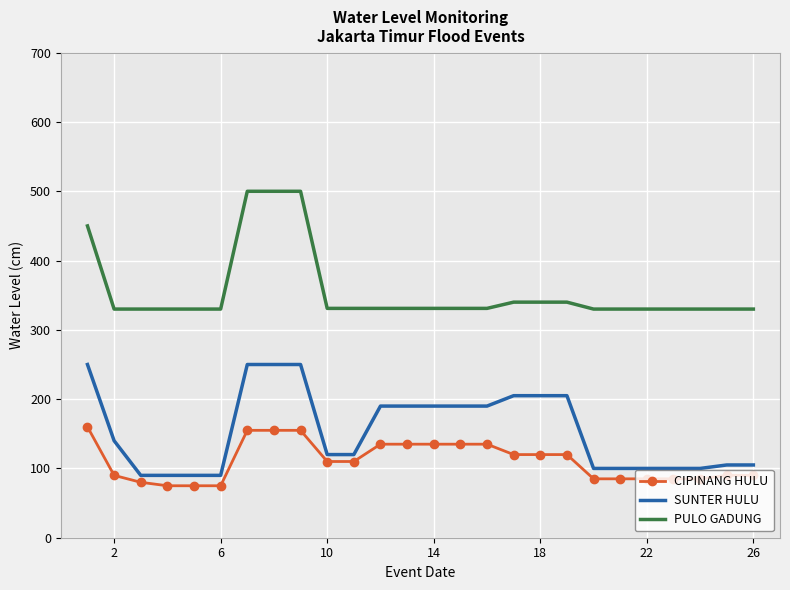

At how many categories does at least one series exceed 247?

26